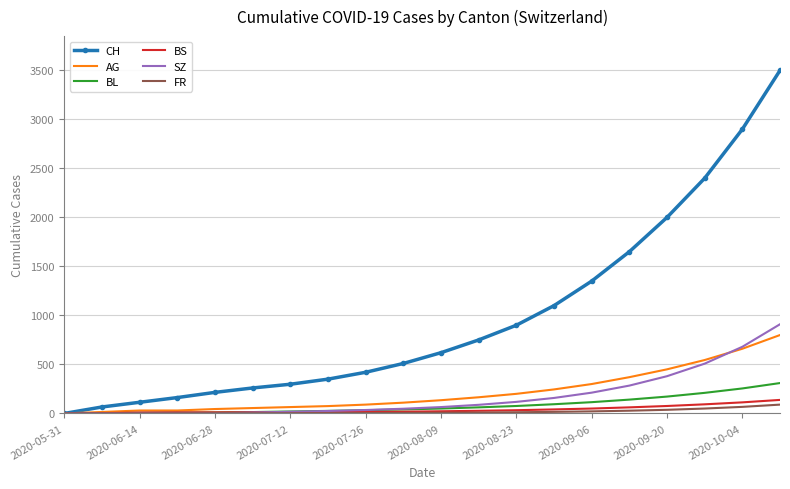

Which series has the largest total across all categories?

CH